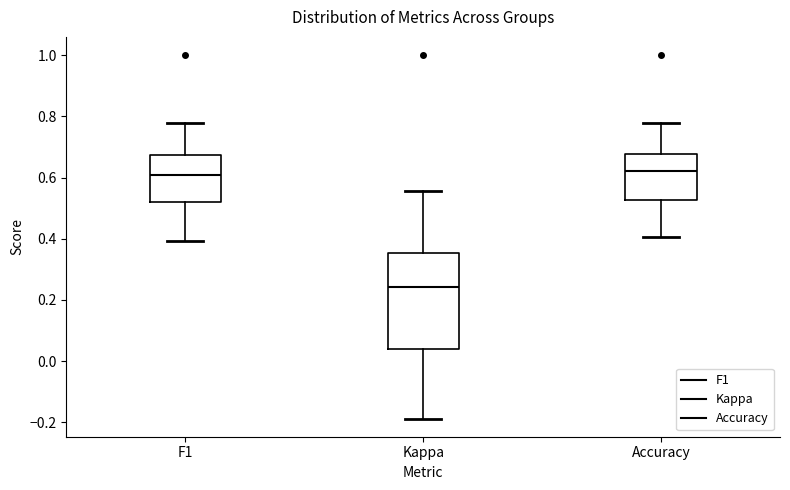

Reading left to right, transcribe this box plot: for each box, give where its median line is, the range the box spans, and where its two whiskers end, as read against the y-axis. The values are not printed on the chart, so give them approximately, as read against the axis.

F1: median 0.60, box 0.52 to 0.68, whiskers 0.40 to 0.78
Kappa: median 0.24, box 0.04 to 0.36, whiskers -0.18 to 0.56
Accuracy: median 0.62, box 0.52 to 0.68, whiskers 0.40 to 0.78